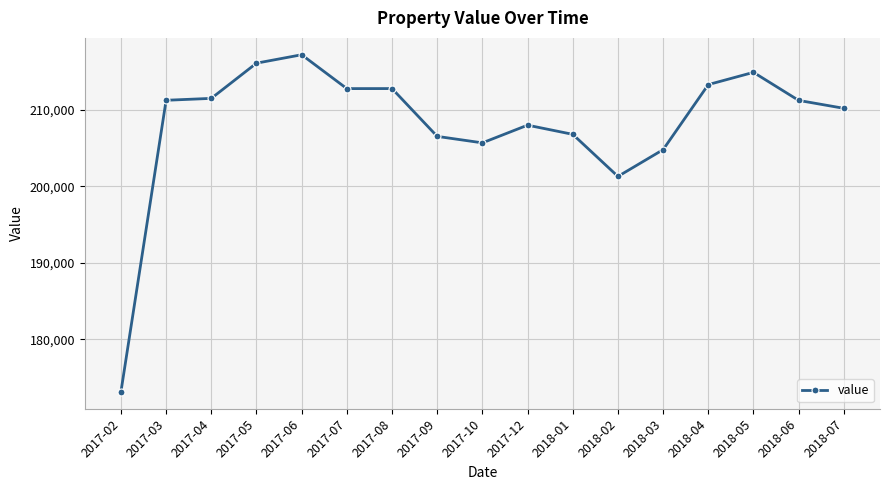

At which label is the value closest to 195175?

2018-02